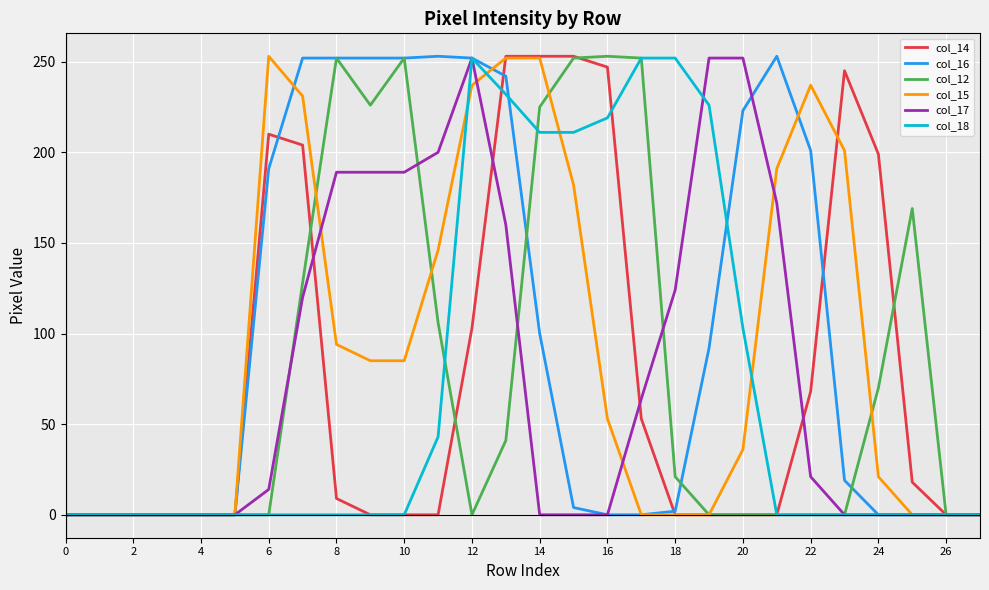

What is the maximum value shown in the chart?

253